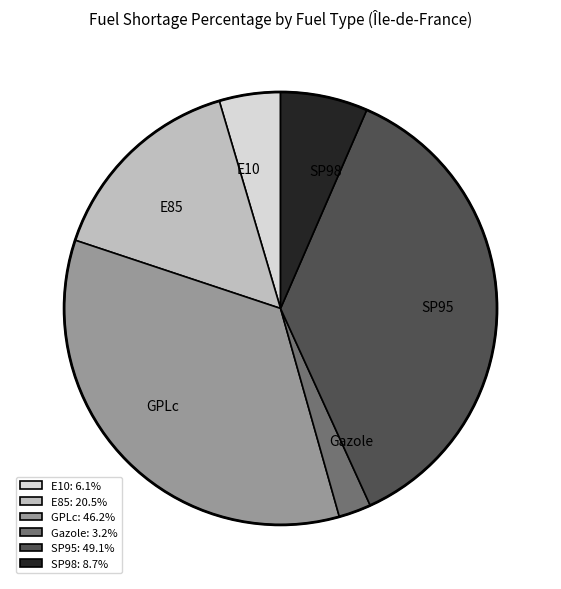

Does SP95 represent more than half of the total?

No